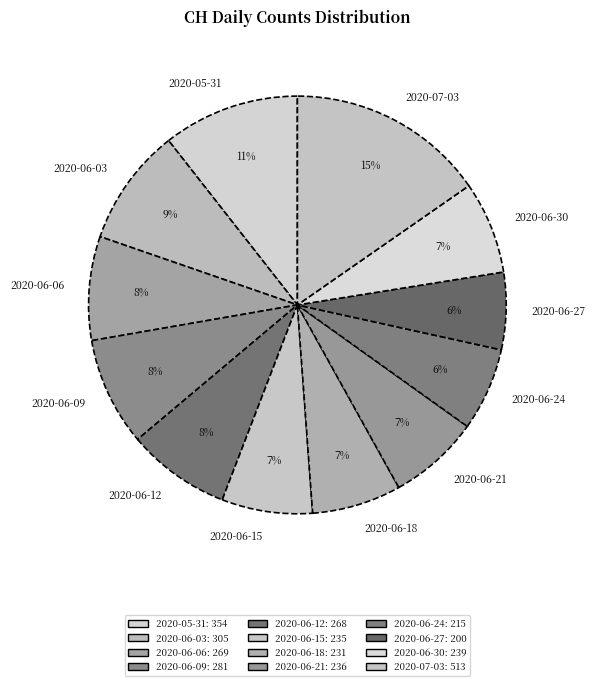

Count the number of slices in the pie.

12